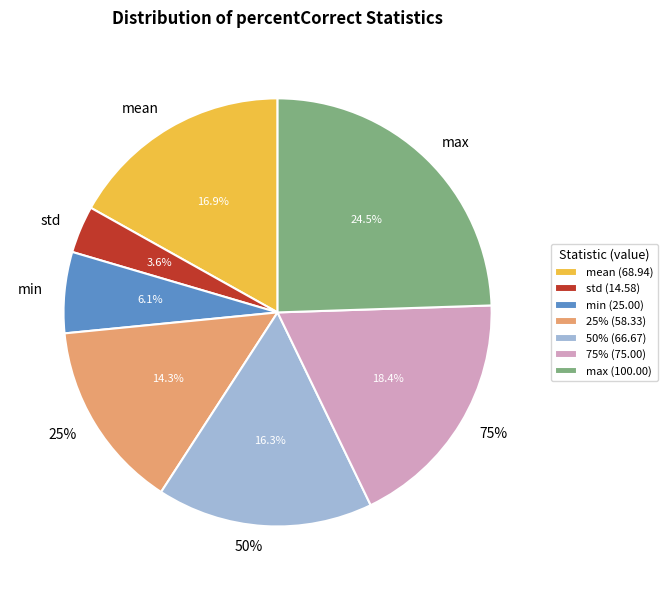

The max slice represents 35% of the pie. True or false?

False